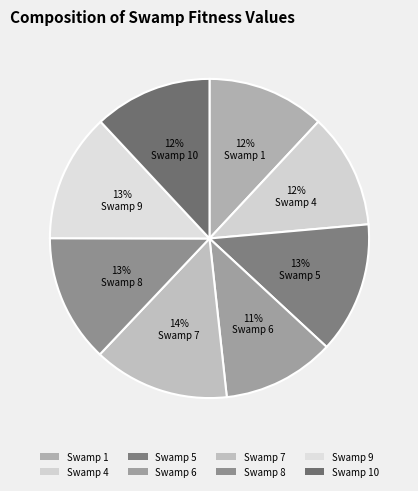

What percentage is the Swamp 6 slice, to the nearest percent?

11%